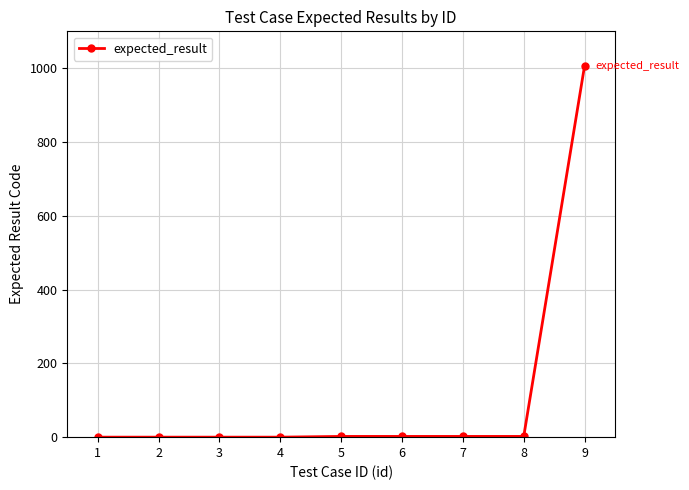

Is it true that the value at 4 is 675?

False